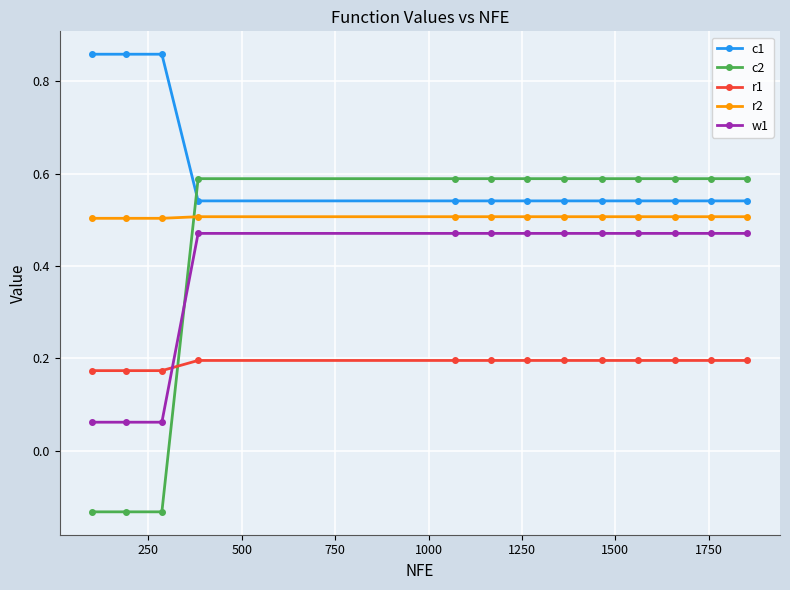

Which series has the widest spread of values?

c2